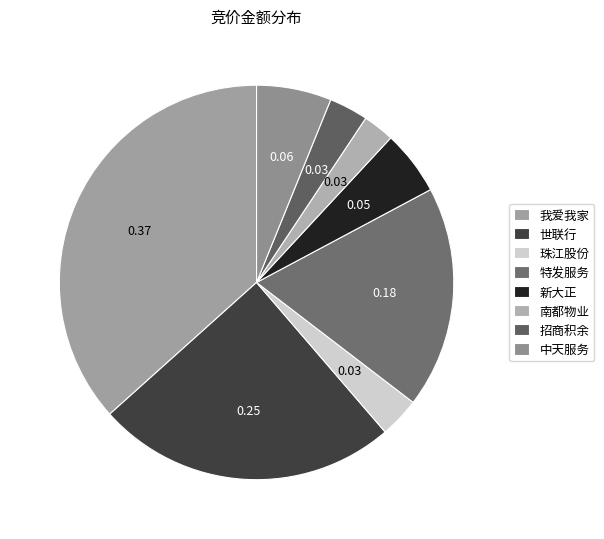

To the nearest percent, what is the difference between the 世联行 and 中天服务 slice percentages?

19%